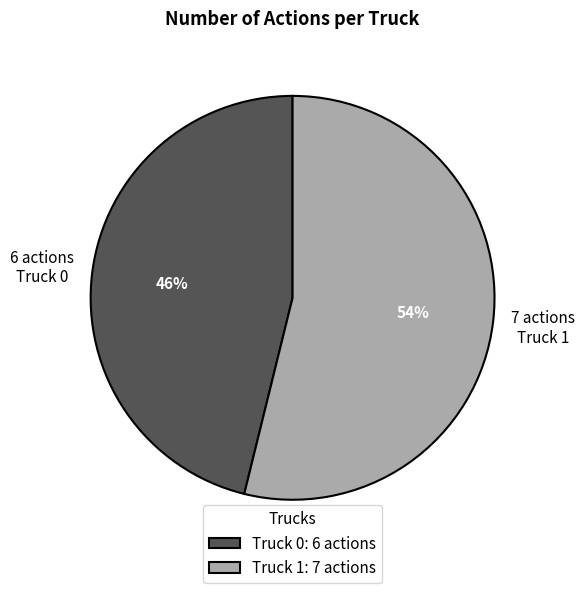

To the nearest percent, what is the combined percentage of Truck 0 and Truck 1?

100%